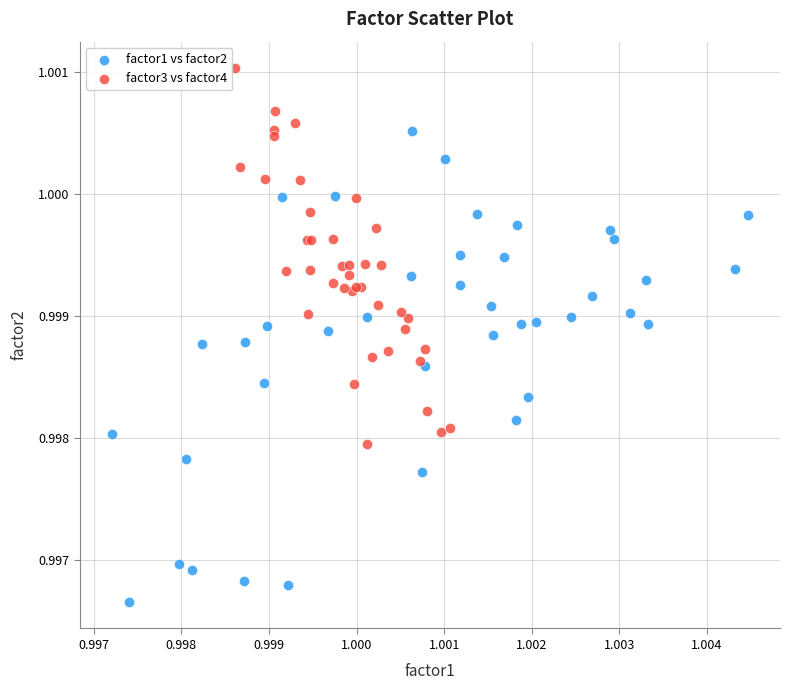

Which series reaches the maximum Y coordinate?

factor3 vs factor4